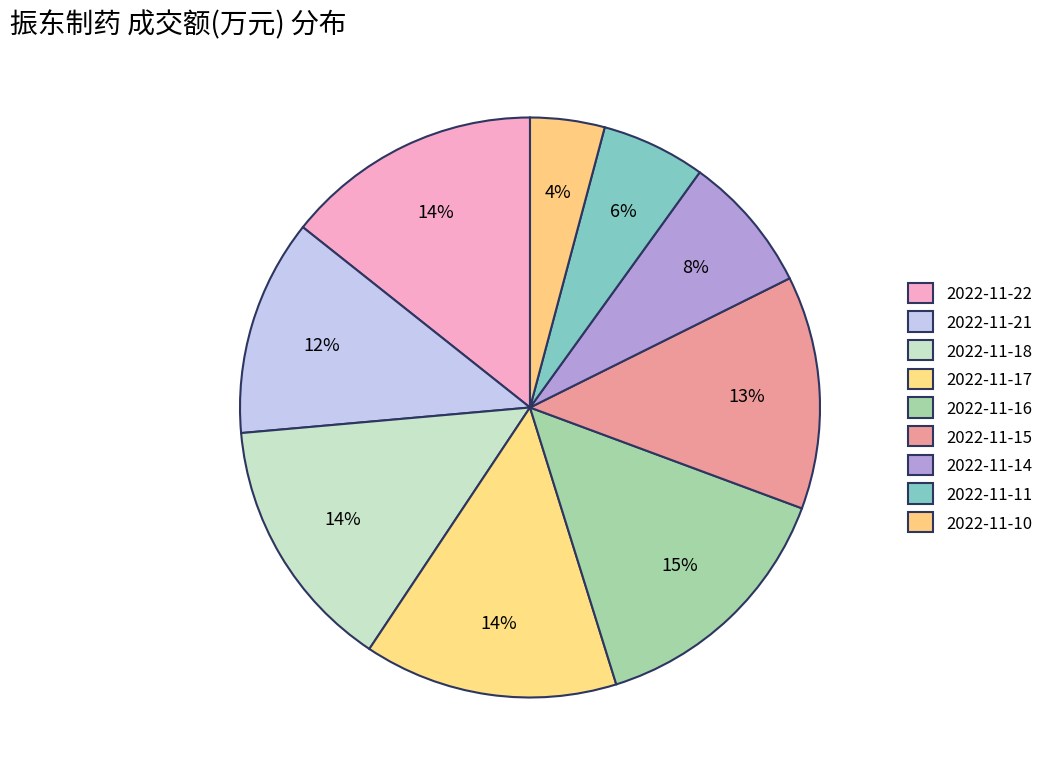

Between 2022-11-16 and 2022-11-15, which is larger?

2022-11-16